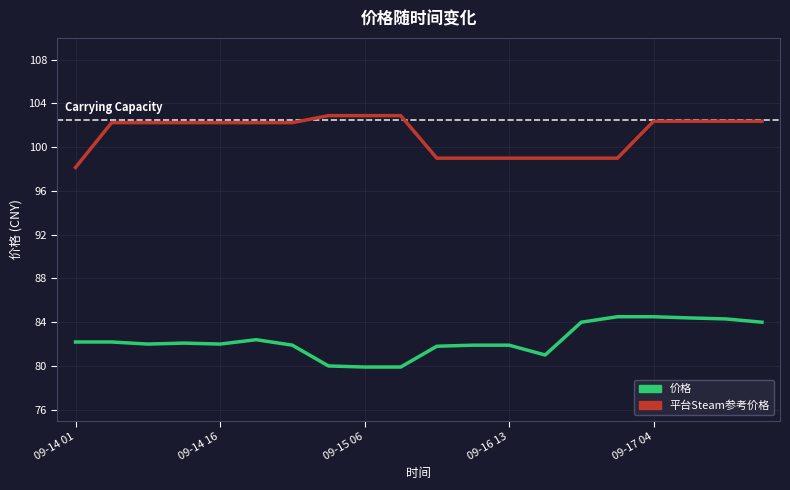

Which series has the largest total across all categories?

平台Steam参考价格